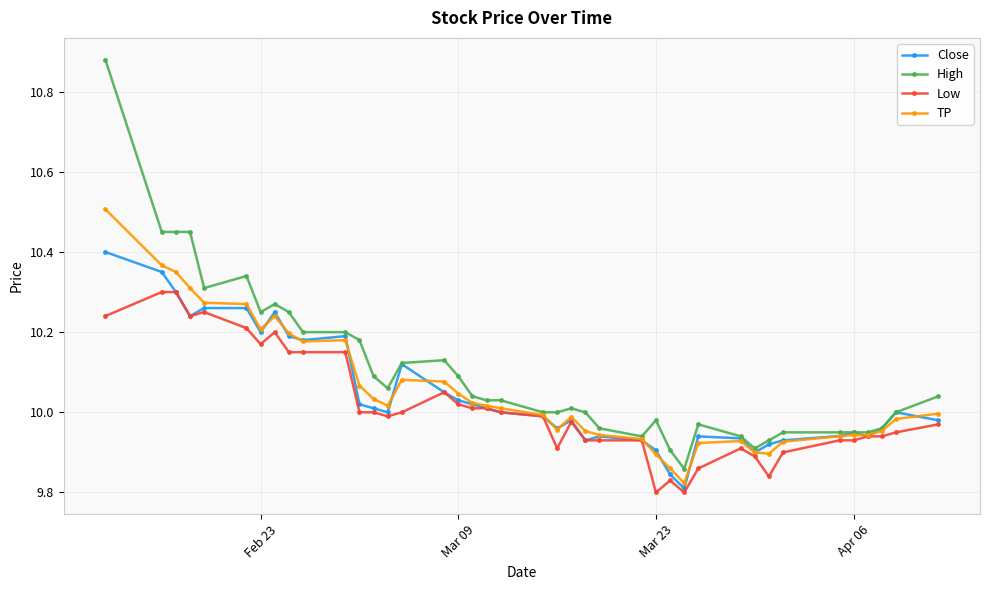

True or false: High has more than 1 interior local peaks.

True